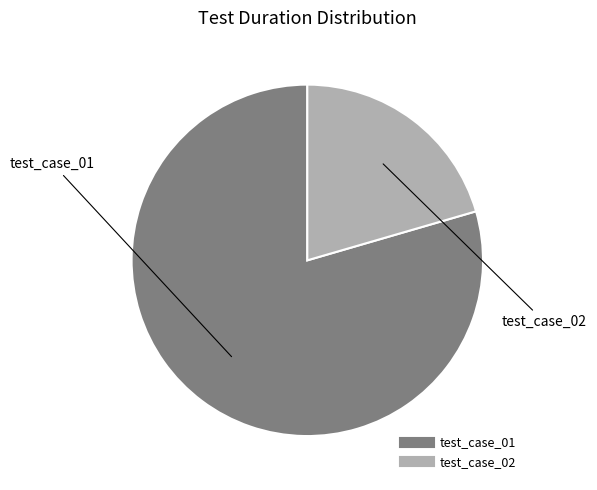

What is the largest slice in the pie chart?

test_case_01